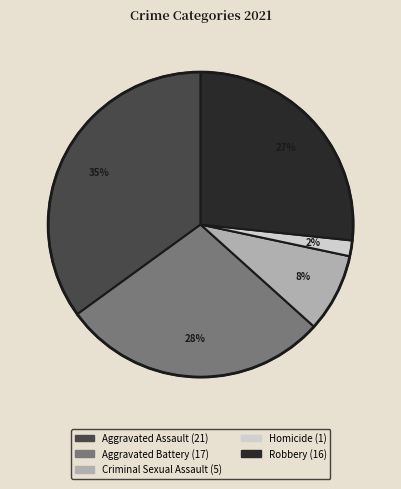

Which slice is the largest?

Aggravated Assault